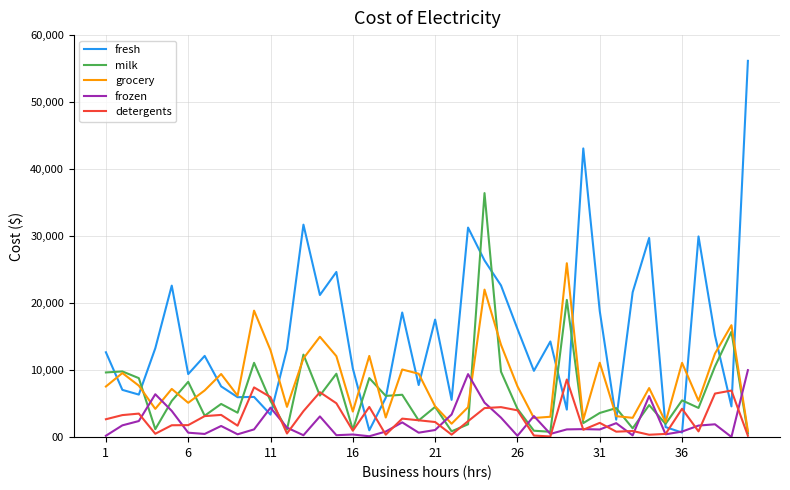

How many values in the grocery series are below 7561?

20